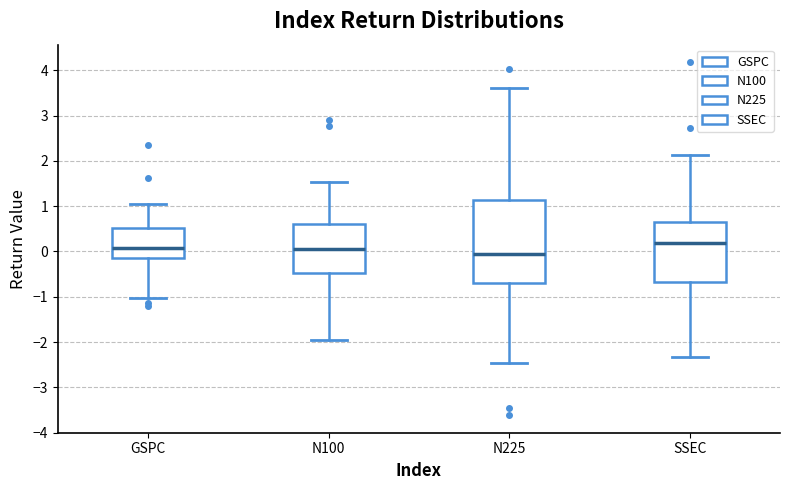

Comparing the boxes themselves (not the whiskers), which one is the tallest?

N225